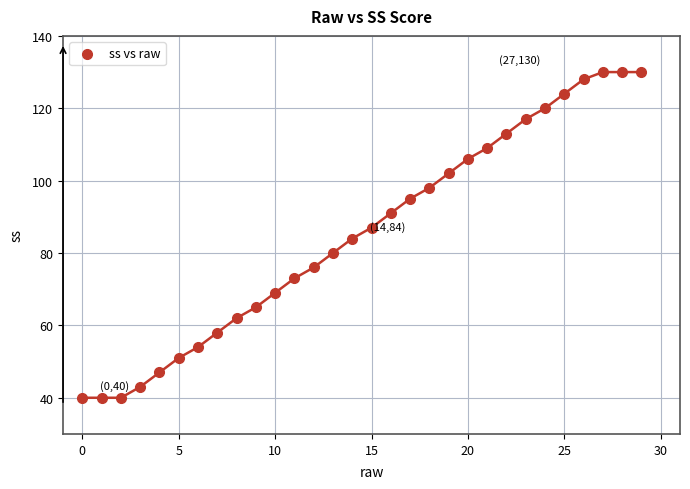

What is the range of Y values (max minus min)?

90